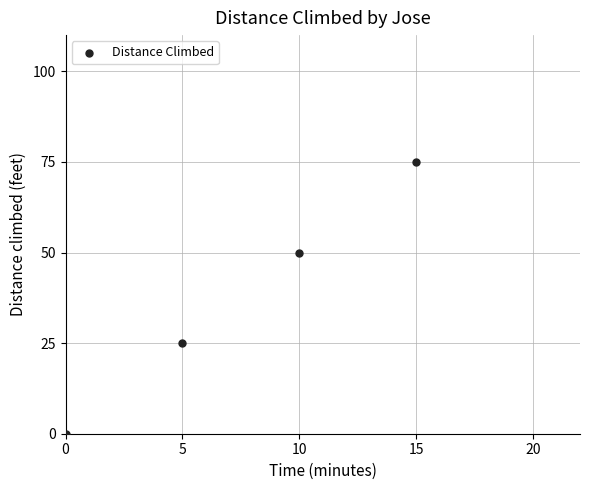

What is the range of Y values (max minus min)?

75